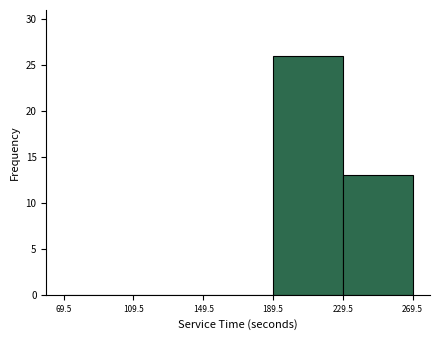

Reading left to right, transcribe this chart: for each bar, give the range it covers on the x-axis and its height. The values are not printed on the chart, so give them approximately, as read against the axis.

69.5 to 109.5: 0
109.5 to 149.5: 0
149.5 to 189.5: 0
189.5 to 229.5: 26
229.5 to 269.5: 13